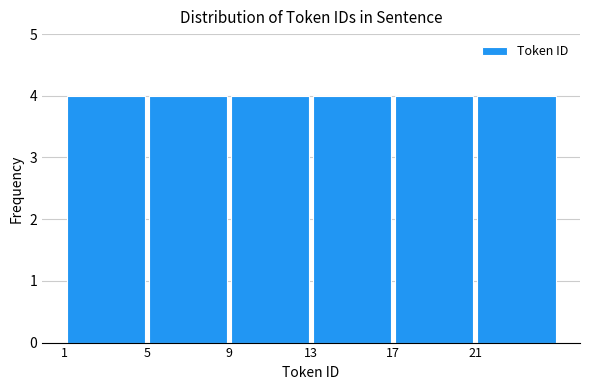

Reading left to right, list every bar in this chart as the range it spans on the x-axis followed by its height. The values are not printed on the chart, so give them approximately, as read against the axis.

1 to 5: 4
5 to 9: 4
9 to 13: 4
13 to 17: 4
17 to 21: 4
21 to 25: 4